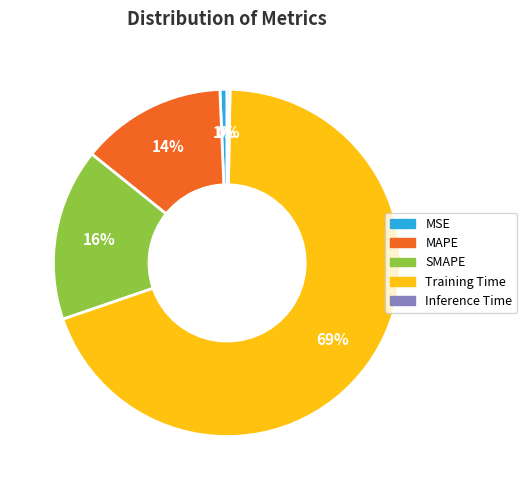

To the nearest percent, what is the difference between the largest and smallest slice percentages?

69%